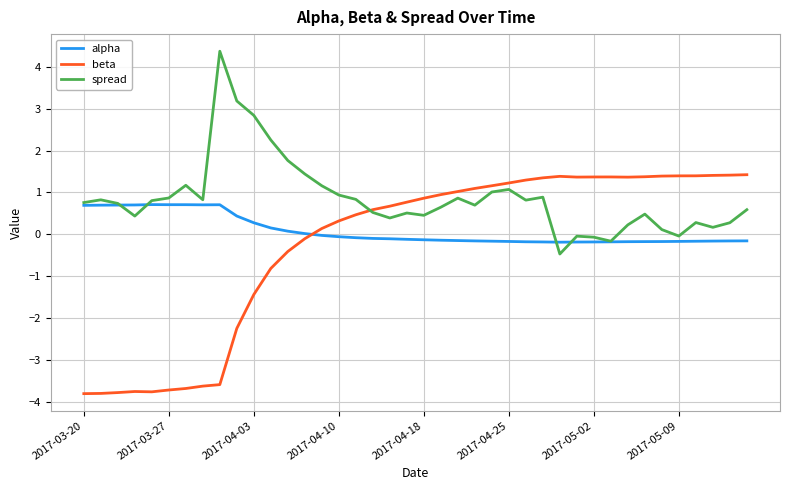

After their last crossing, which series has the higher values: spread or alpha?

spread